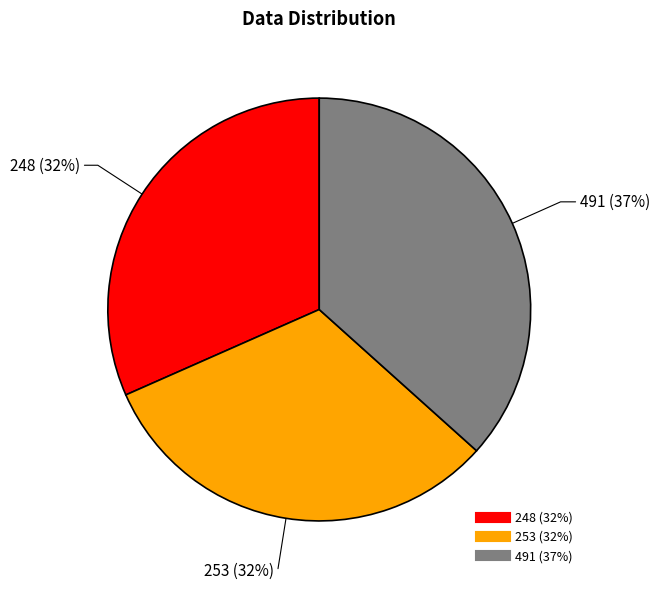

Is 253 the majority of the pie?

No